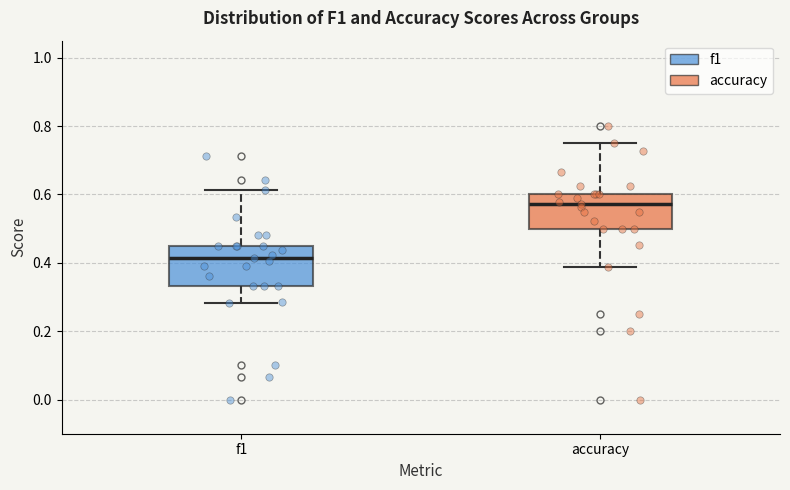

Which box has the highest median line?

accuracy